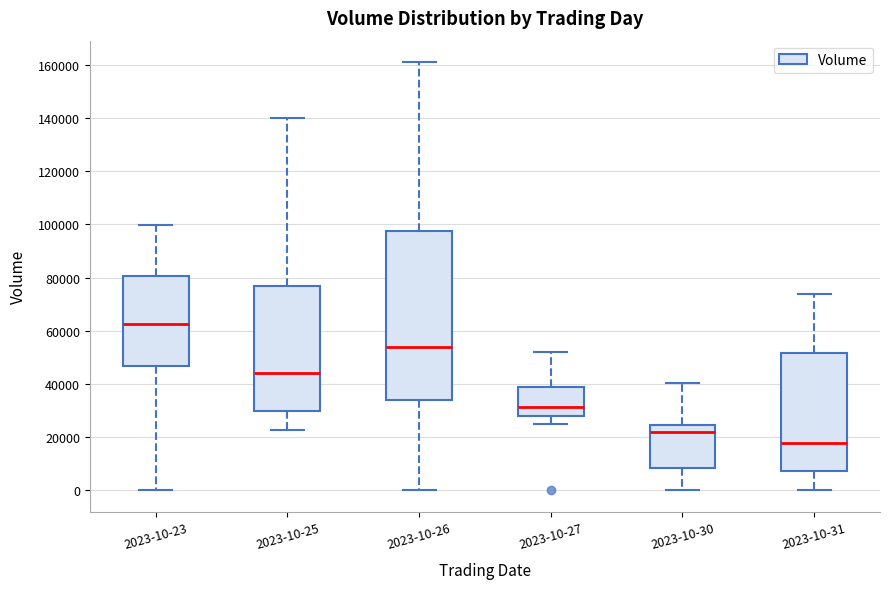

Reading left to right, read every box against the y-axis: the position of its median line, the range the box covers, and the ends of its whiskers. The values are not printed on the chart, so give them approximately, as read against the axis.

2023-10-23: median 62000, box 46000 to 80000, whiskers 0 to 100000
2023-10-25: median 44000, box 30000 to 76000, whiskers 22000 to 140000
2023-10-26: median 54000, box 34000 to 98000, whiskers 0 to 162000
2023-10-27: median 32000, box 28000 to 38000, whiskers 26000 to 52000
2023-10-30: median 22000, box 8000 to 24000, whiskers 0 to 40000
2023-10-31: median 18000, box 8000 to 52000, whiskers 0 to 74000